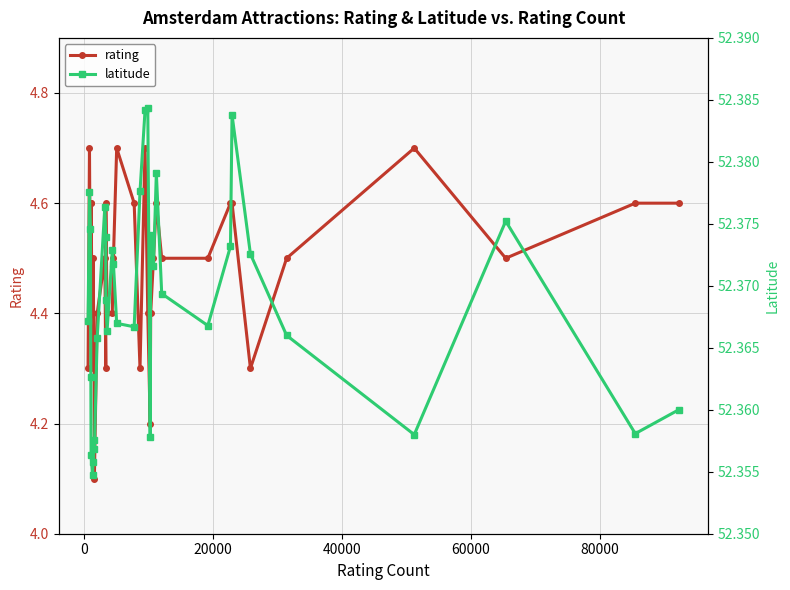

What are all the series names shown in the legend?

rating, latitude